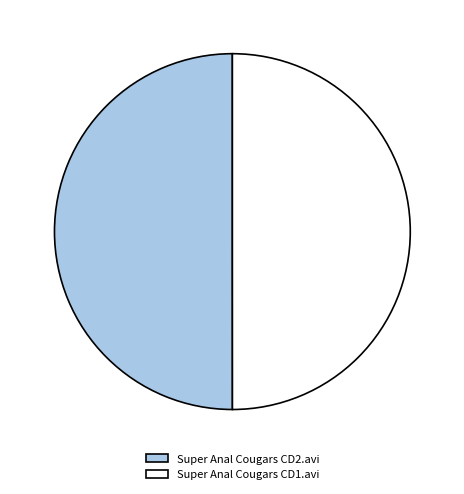

Approximately how many times larger is the value at Super Anal Cougars CD1.avi compared to Super Anal Cougars CD2.avi?

1.0